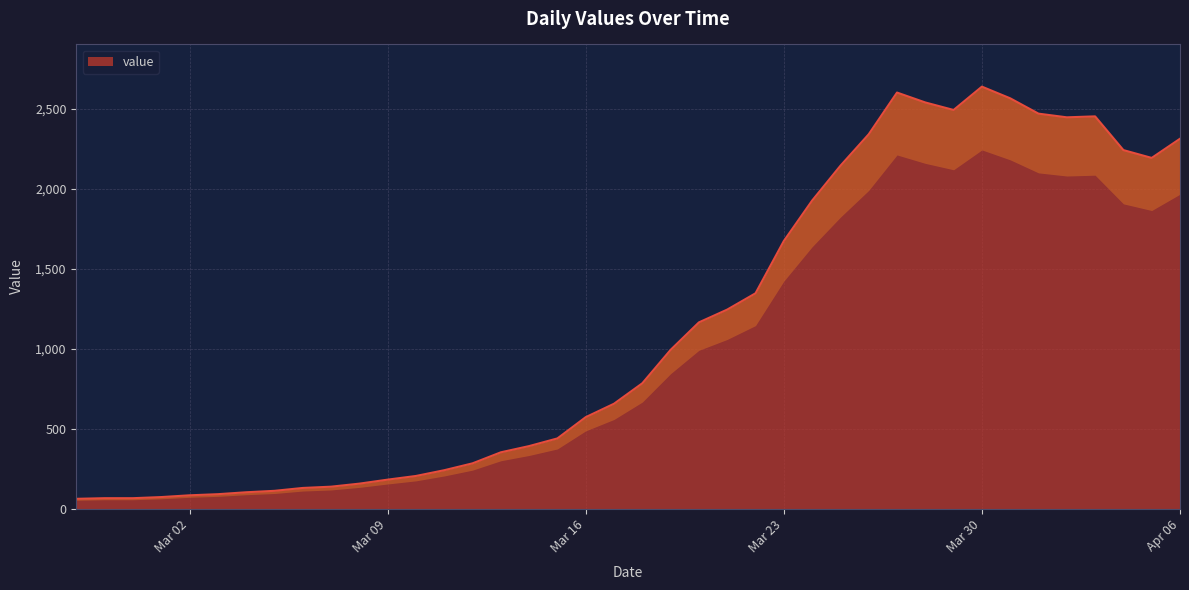

What is the label of the 6th point from the right?

2020-04-01